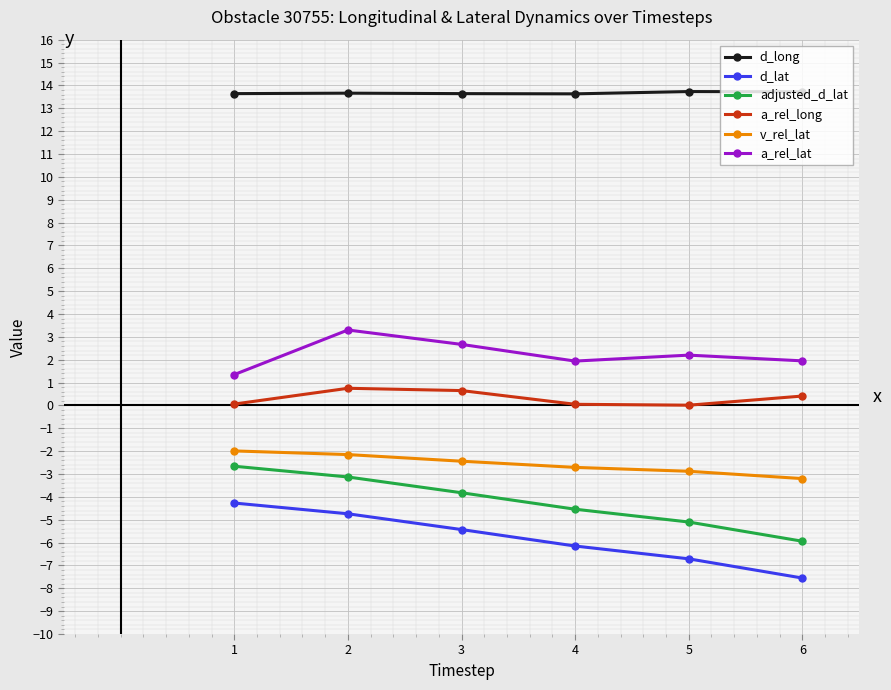

Does the chart have visible grid lines?

Yes